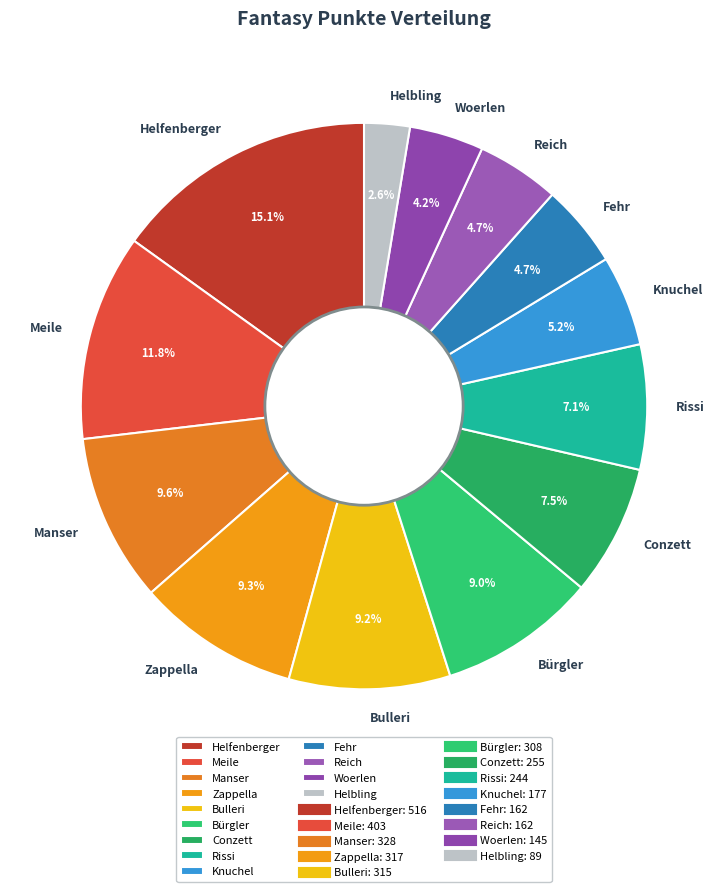

Which slice is the smallest?

Helbling